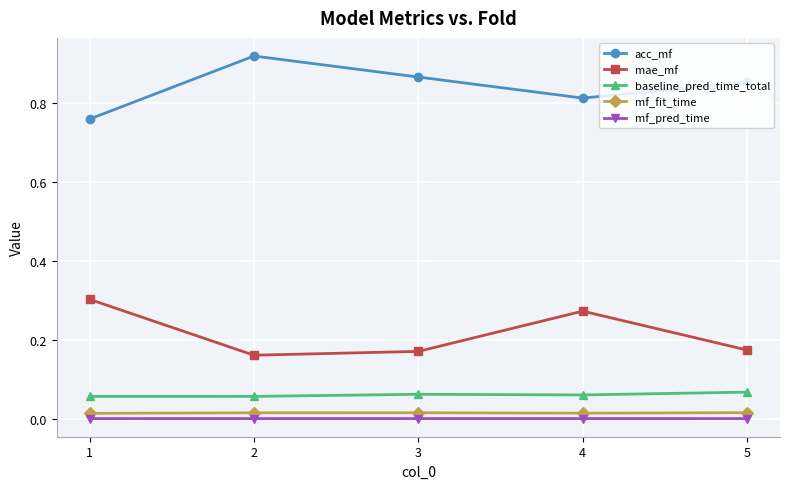

True or false: mae_mf has a value of 0.4 at 1.

False